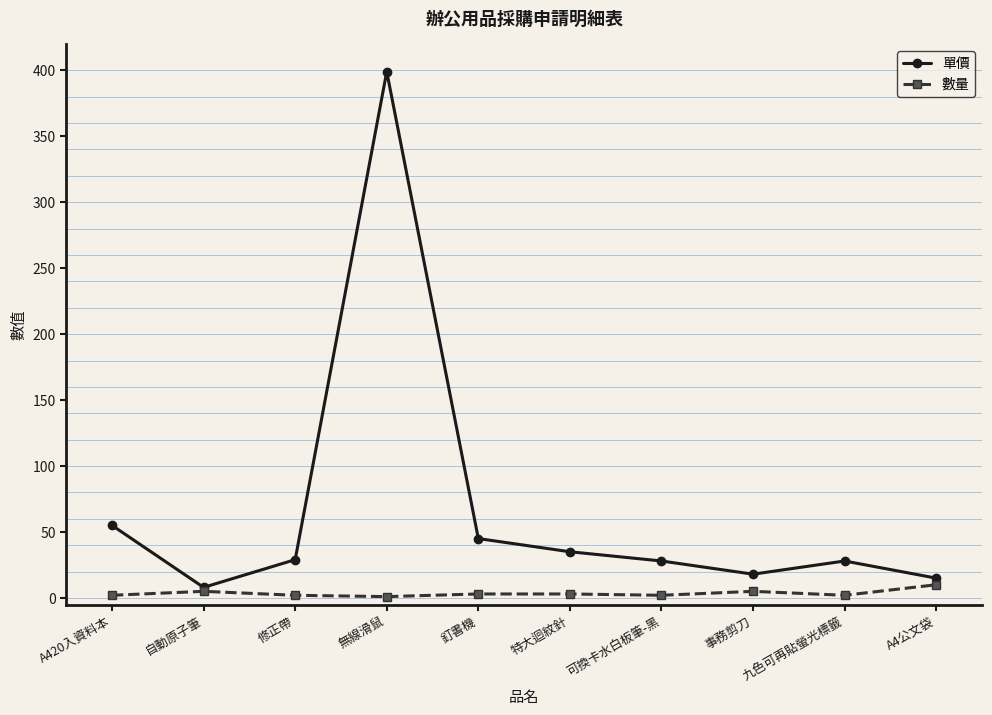

Is this an area chart (filled region under the line)?

No